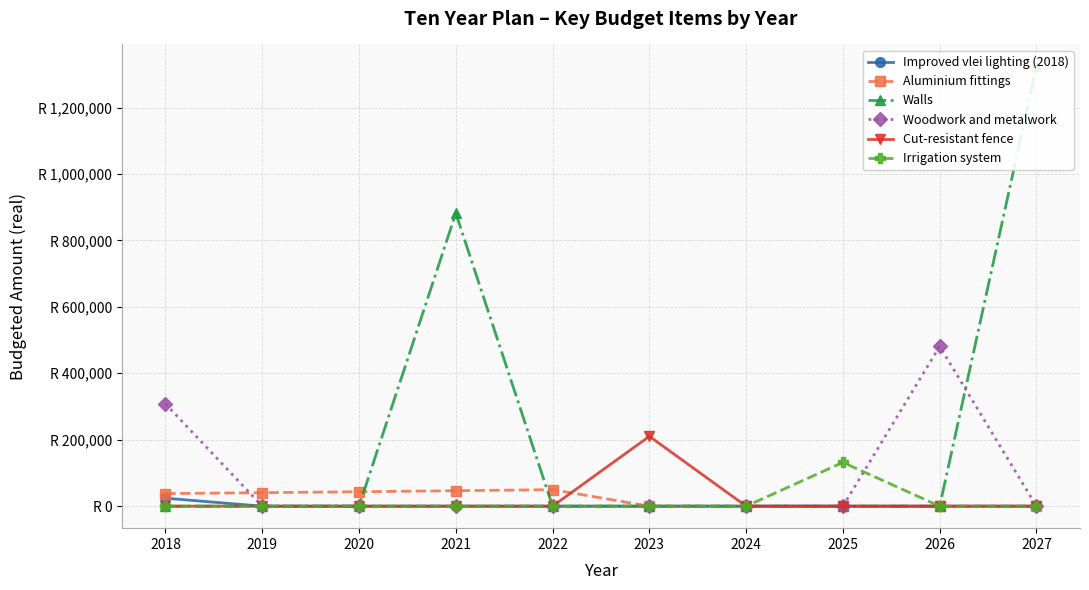

How many data points in Walls are above 0?

2